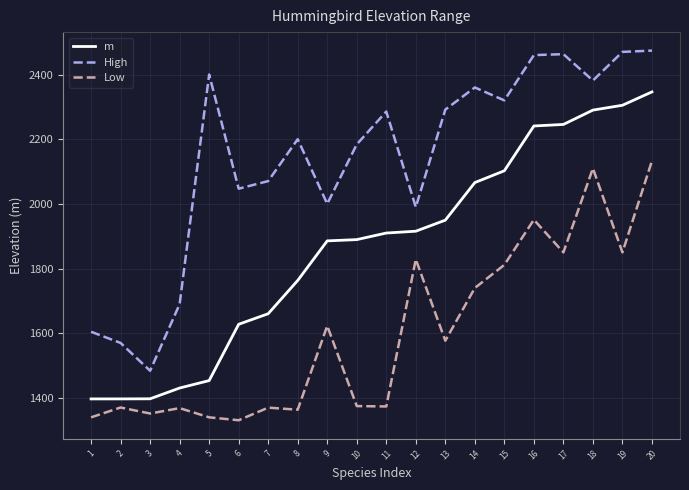

Which series has the largest range (max minus min)?

High